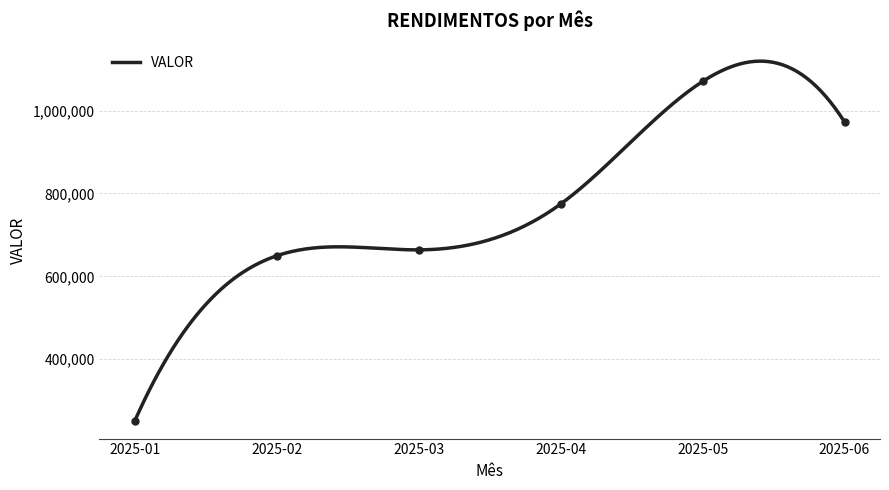

How many lines are shown in the chart?

1